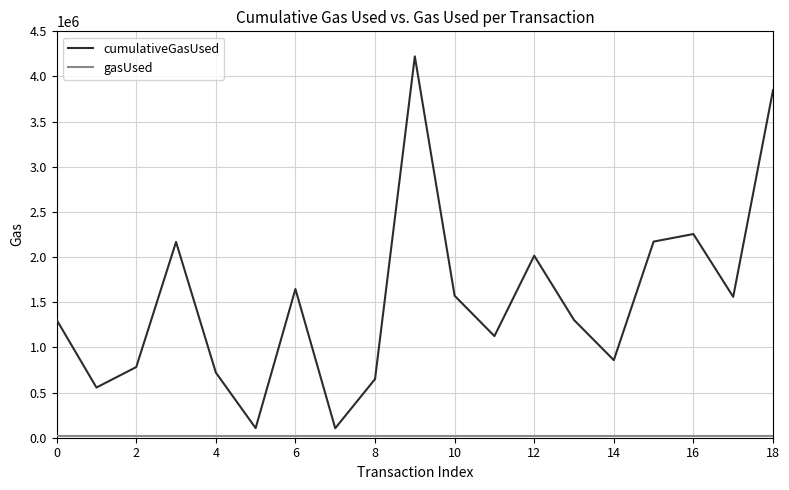

Which series has the largest total across all categories?

cumulativeGasUsed